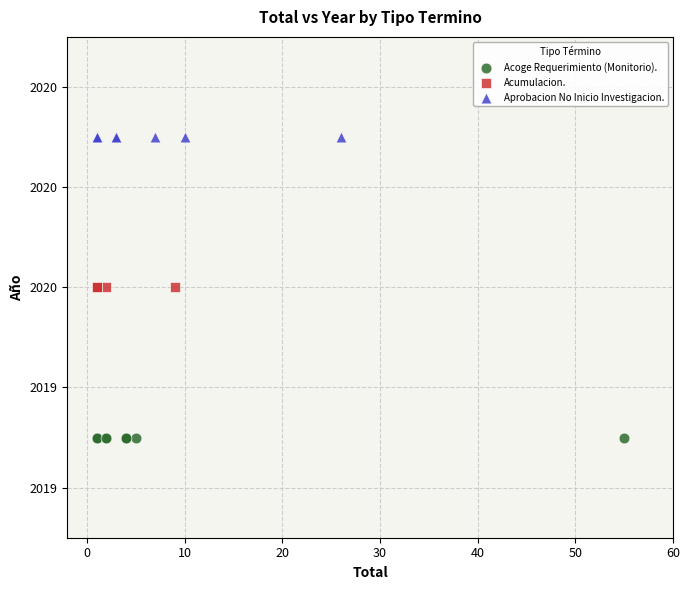

Which series reaches the minimum Y coordinate?

Acoge Requerimiento (Monitorio).